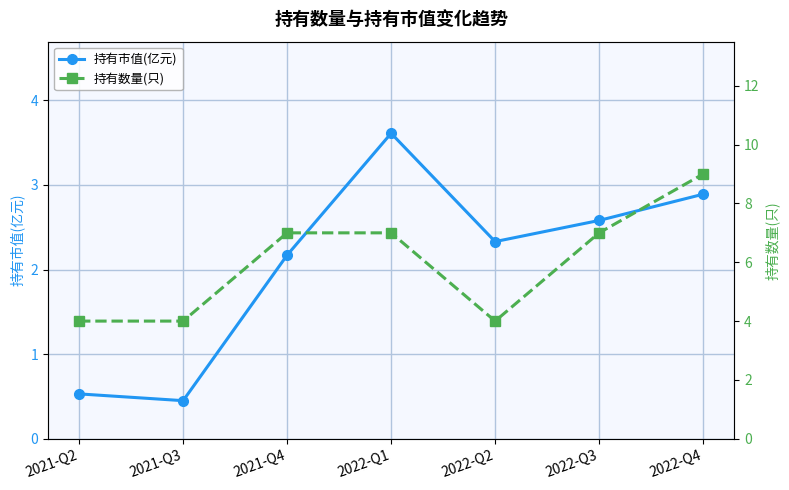

Which label corresponds to the smallest value in the chart?

2021-Q3